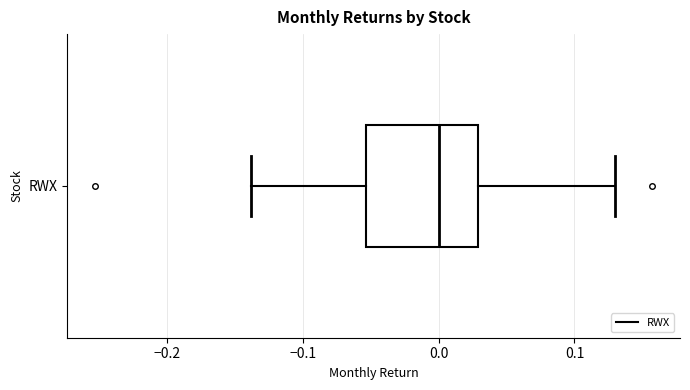

Transcribe this box plot: give where the median line is, the range the box spans, and where the two whiskers end, as read against the x-axis. The values are not printed on the chart, so give them approximately, as read against the axis.

median 0.00, box -0.05 to 0.03, whiskers -0.14 to 0.13